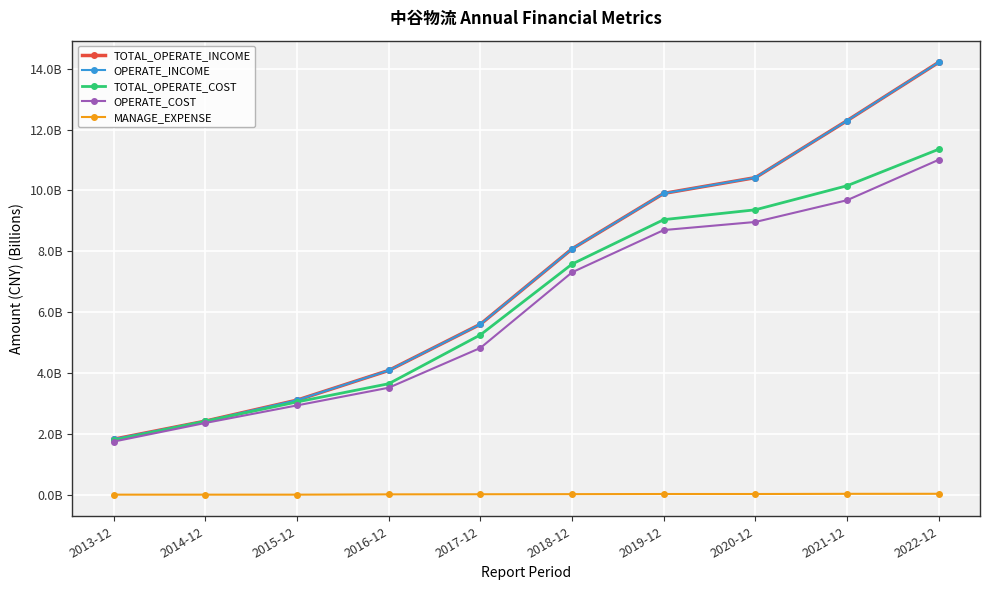

At which label is OPERATE_COST closest to 6?

2017-12